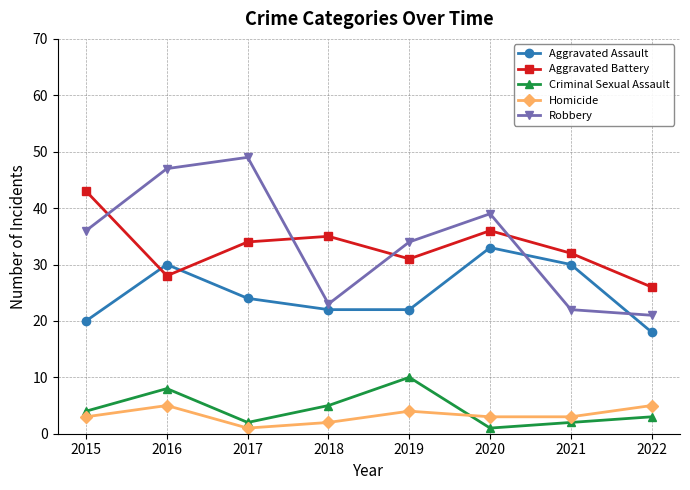

Where is Aggravated Assault nearest to the value 25?

2017